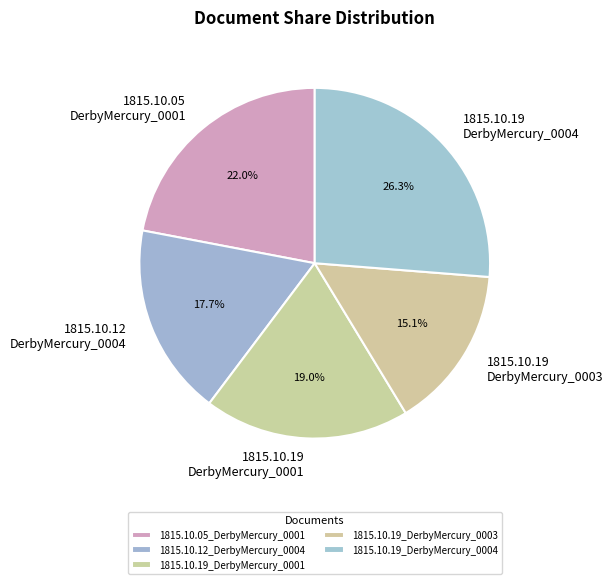

What is the total percentage of 1815.10.19_DerbyMercury_0003 and 1815.10.19_DerbyMercury_0001?

34.0%